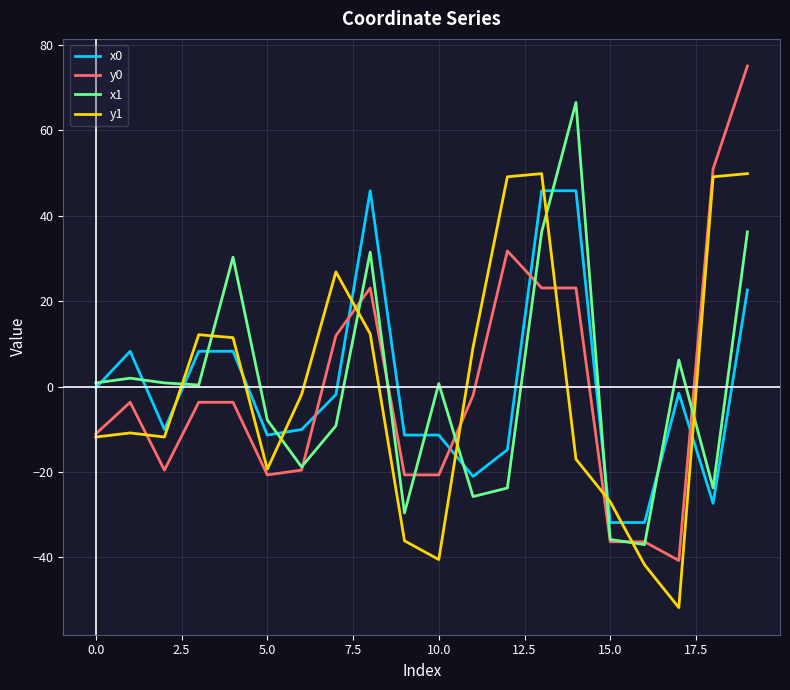

Which series ends up on top after the final intersection of x0 and y1?

y1